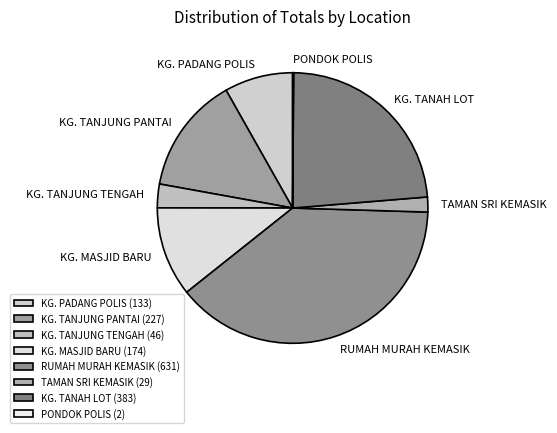

Approximately how many times larger is the value at RUMAH MURAH KEMASIK compared to KG. TANAH LOT?

1.6